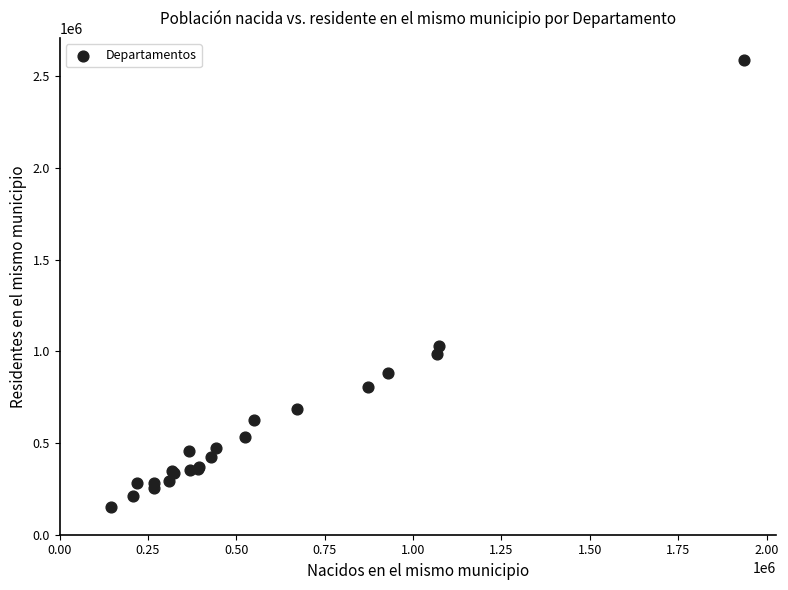

What Y value in the scatter plot is closest to 1370487?

1028176